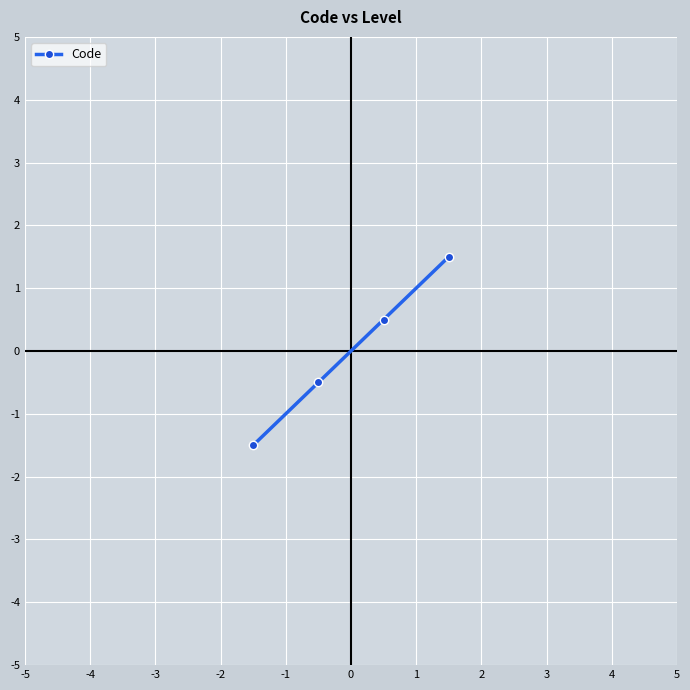

What is the greatest value displayed?

1.5